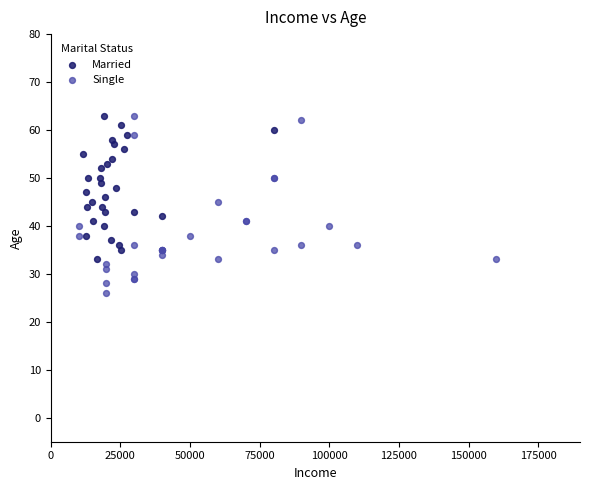

Which series reaches the minimum Y coordinate?

Single